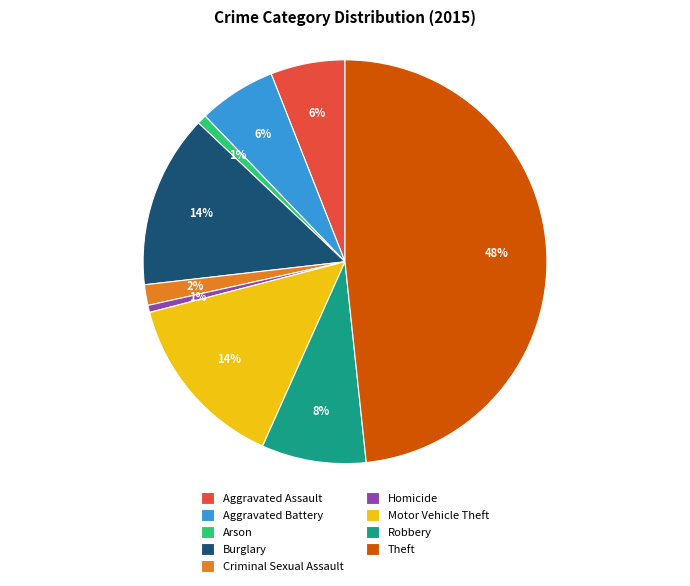

To the nearest percent, what portion does Arson represent?

1%